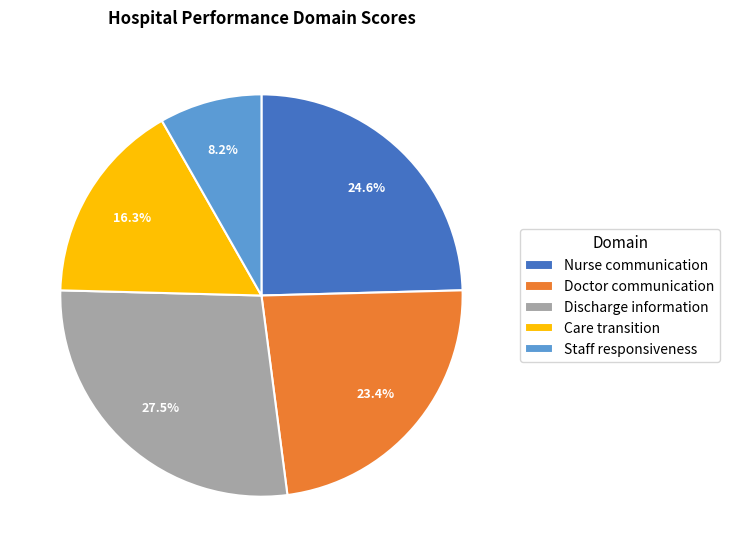

Between Discharge information and Staff responsiveness, which is larger?

Discharge information